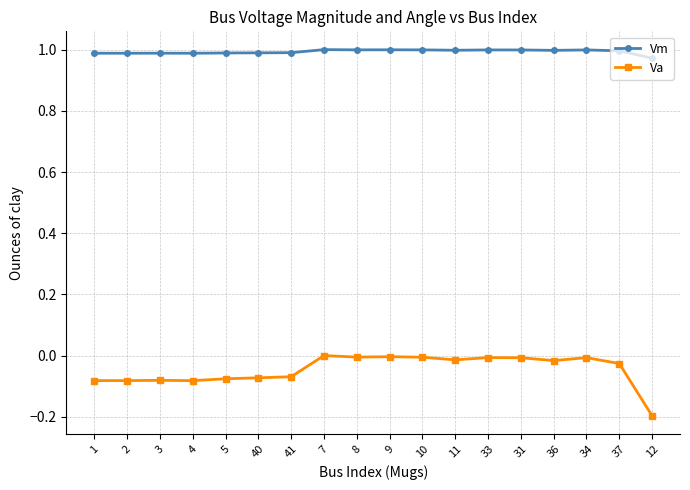

What is the spread (max minus min) of values at 4?

1.1